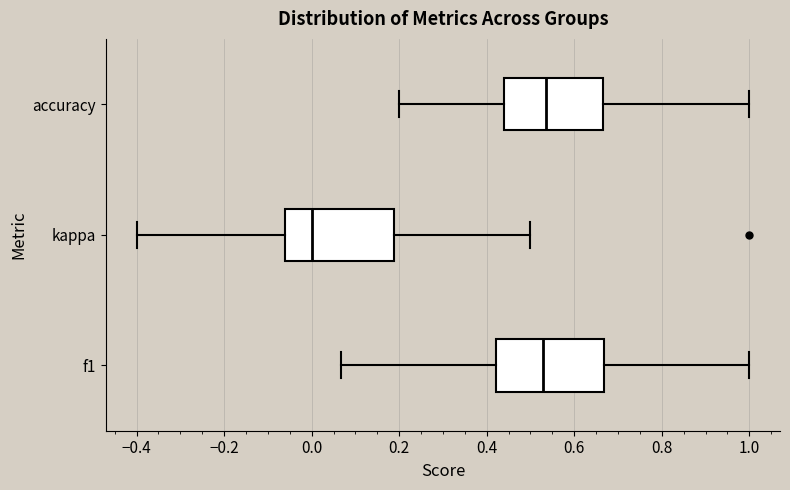

Reading bottom to top, transcribe this box plot: for each box, give where its median line is, the range the box spans, and where its two whiskers end, as read against the x-axis. The values are not printed on the chart, so give them approximately, as read against the axis.

f1: median 0.52, box 0.42 to 0.66, whiskers 0.06 to 1.00
kappa: median 0.00, box -0.06 to 0.18, whiskers -0.40 to 0.50
accuracy: median 0.54, box 0.44 to 0.66, whiskers 0.20 to 1.00